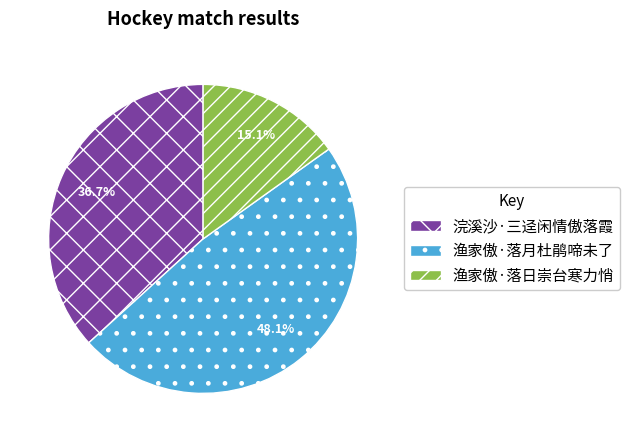

What percentage do 渔家傲·落日崇台寒力悄 and 渔家傲·落月杜鹃啼未了 together represent?

63.3%